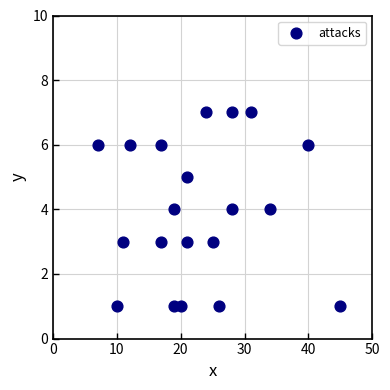

What is the range of X values (max minus min)?

38